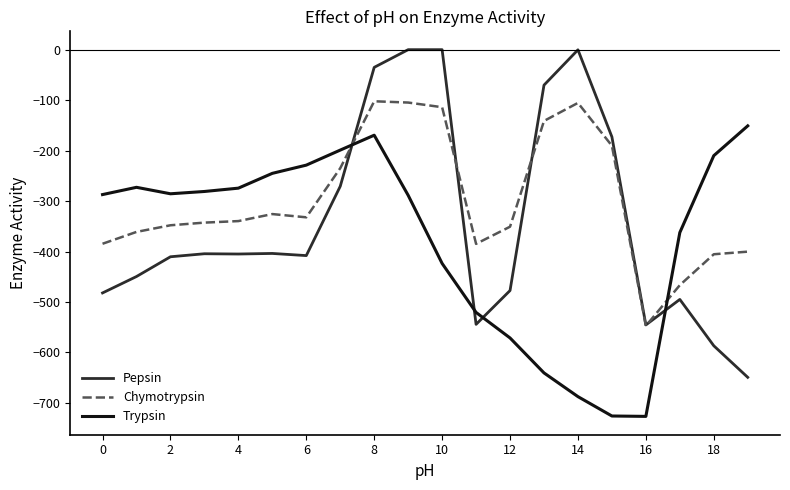

What is the minimum value for Chymotrypsin?

-547.3